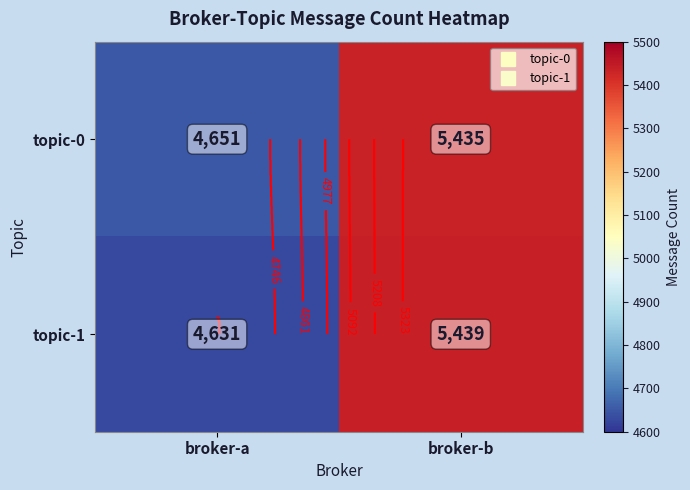

What value does the topic-0 series have at broker-b, to the nearest 50?

5450